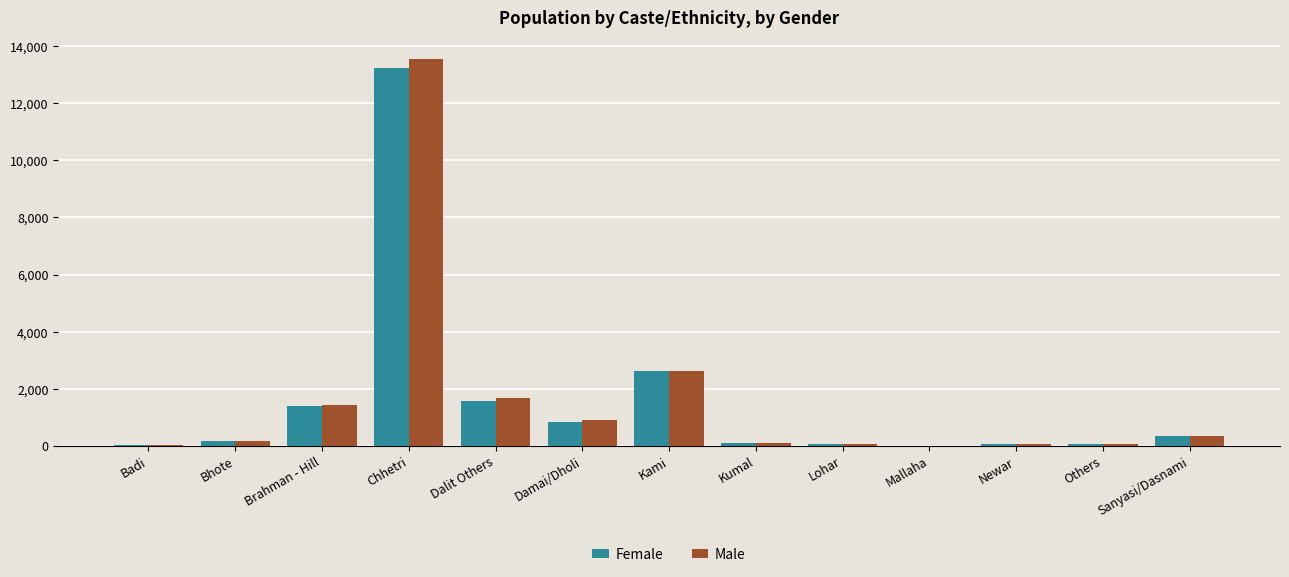

What is the greatest value displayed?

13541